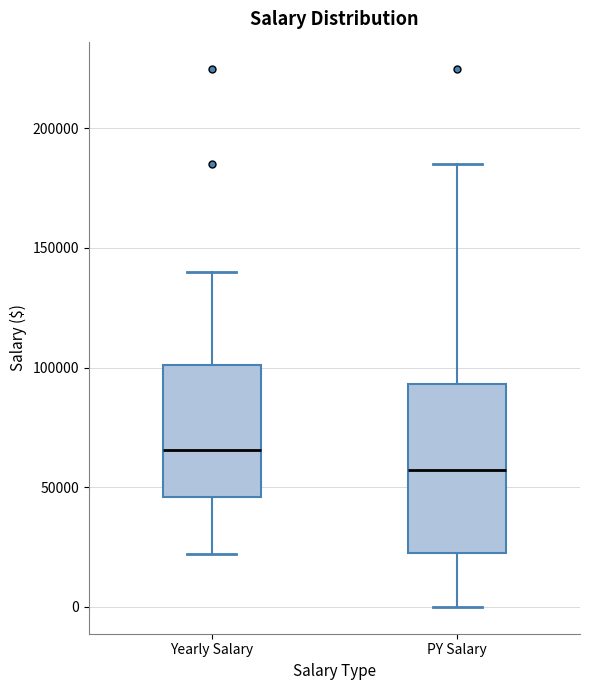

Reading left to right, read every box against the y-axis: the position of its median line, the range the box covers, and the ends of its whiskers. The values are not printed on the chart, so give them approximately, as read against the axis.

Yearly Salary: median 65000, box 45000 to 100000, whiskers 20000 to 140000
PY Salary: median 55000, box 20000 to 95000, whiskers 0 to 185000